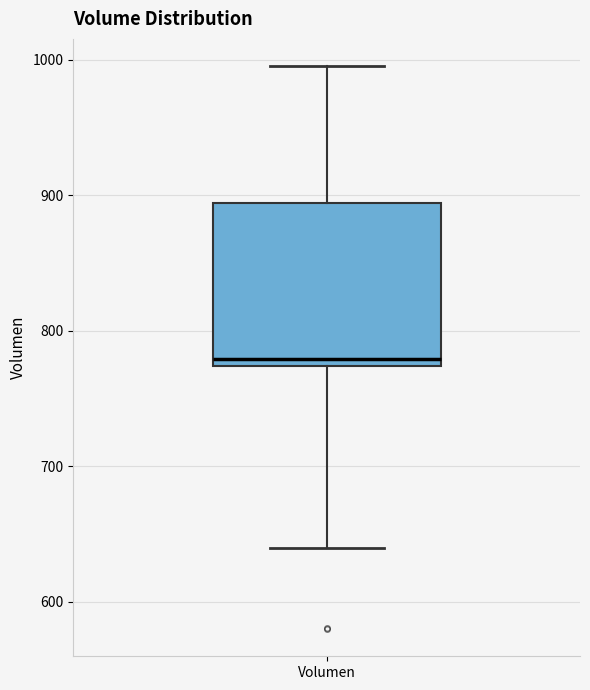

Transcribe this box plot: give where the median line is, the range the box spans, and where the two whiskers end, as read against the y-axis. The values are not printed on the chart, so give them approximately, as read against the axis.

median 780, box 770 to 890, whiskers 640 to 1000